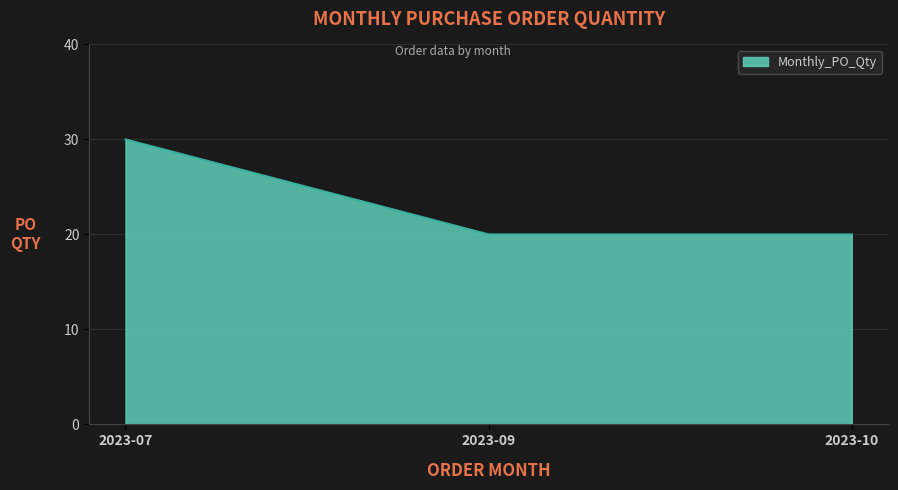

How many series are shown in this chart?

1